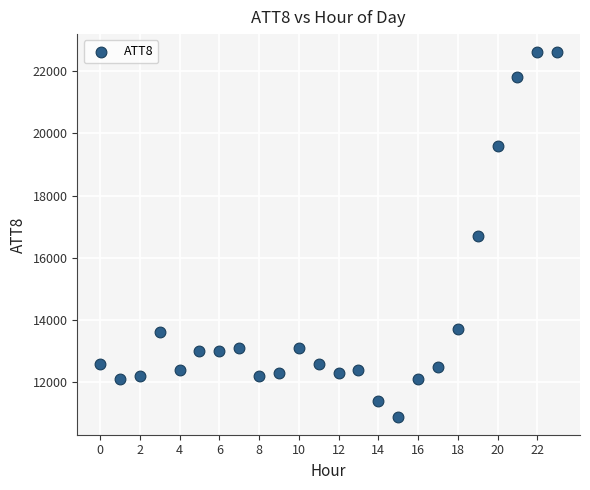

What is the range of Y values (max minus min)?

11700